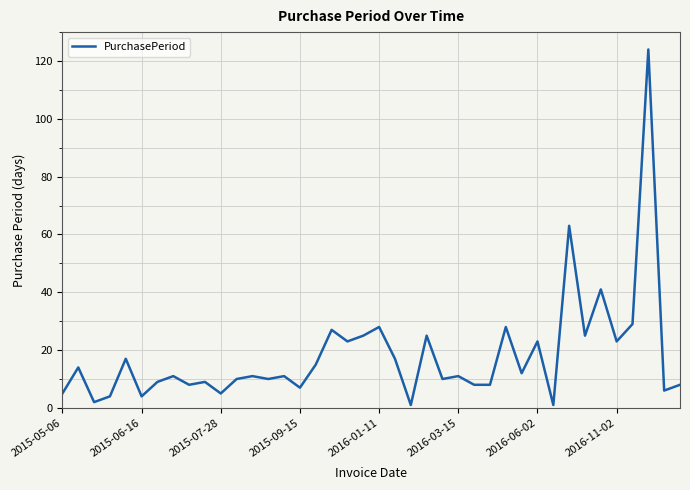

What is the difference between the maximum and minimum values?

123